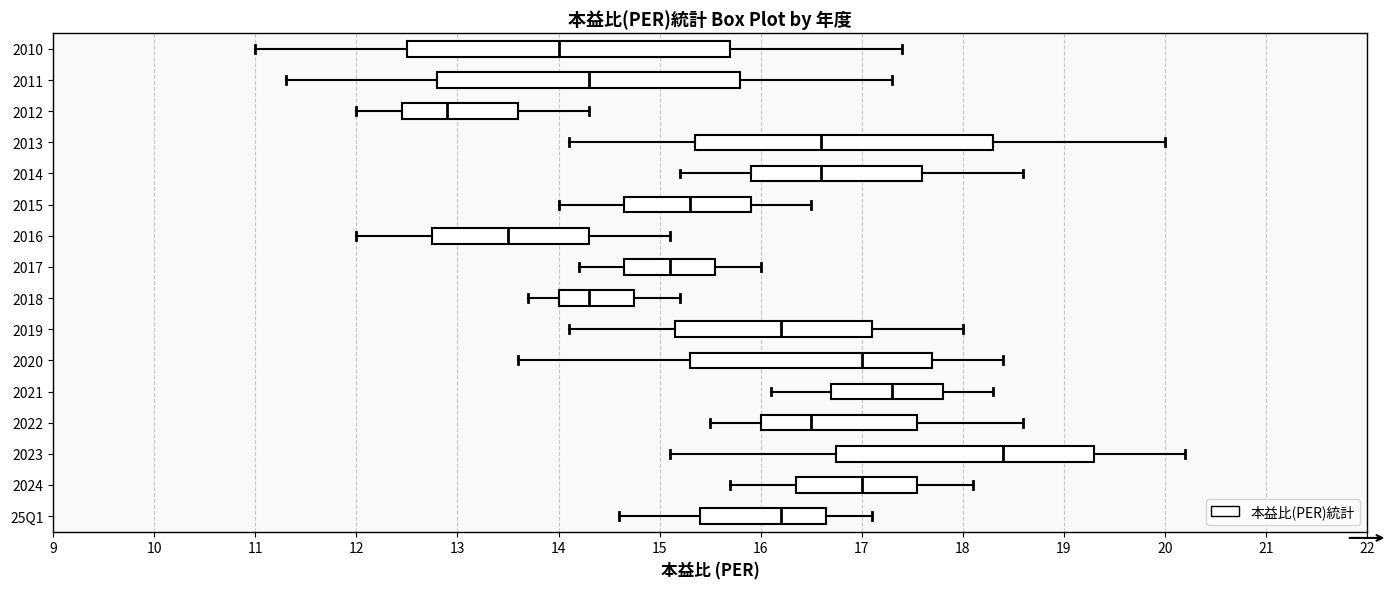

Which box's median line is the furthest to the left?

2012